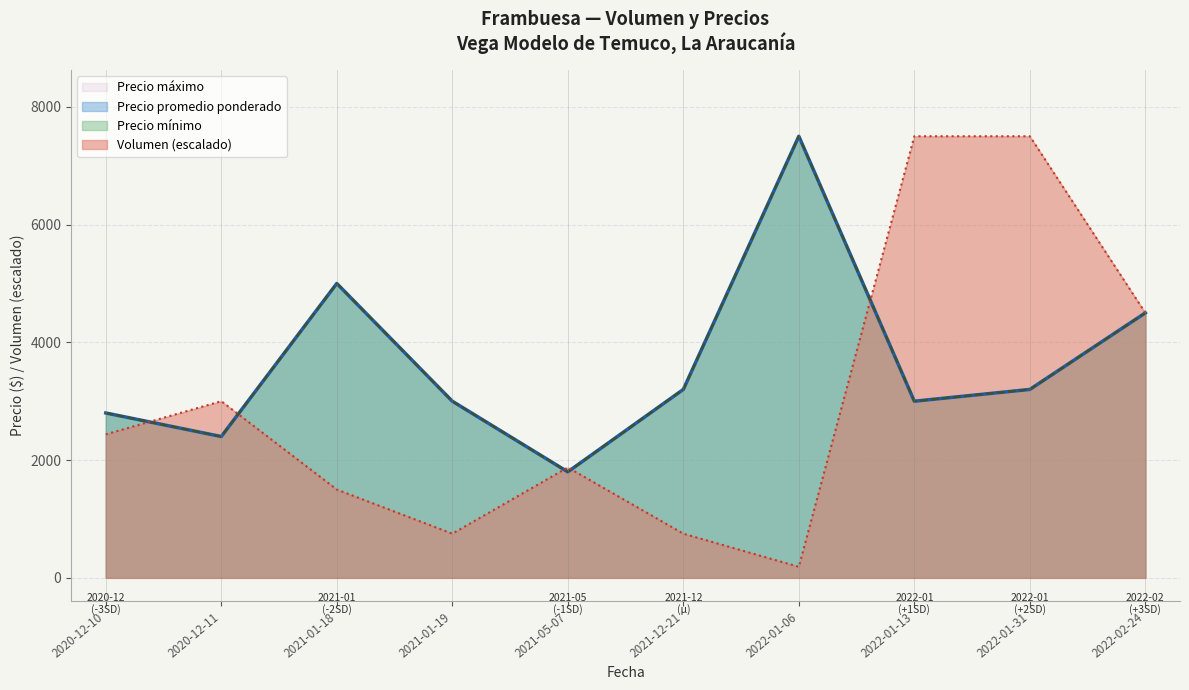

True or false: Volumen has a value of 1500.0 at 2021-01-18.

True